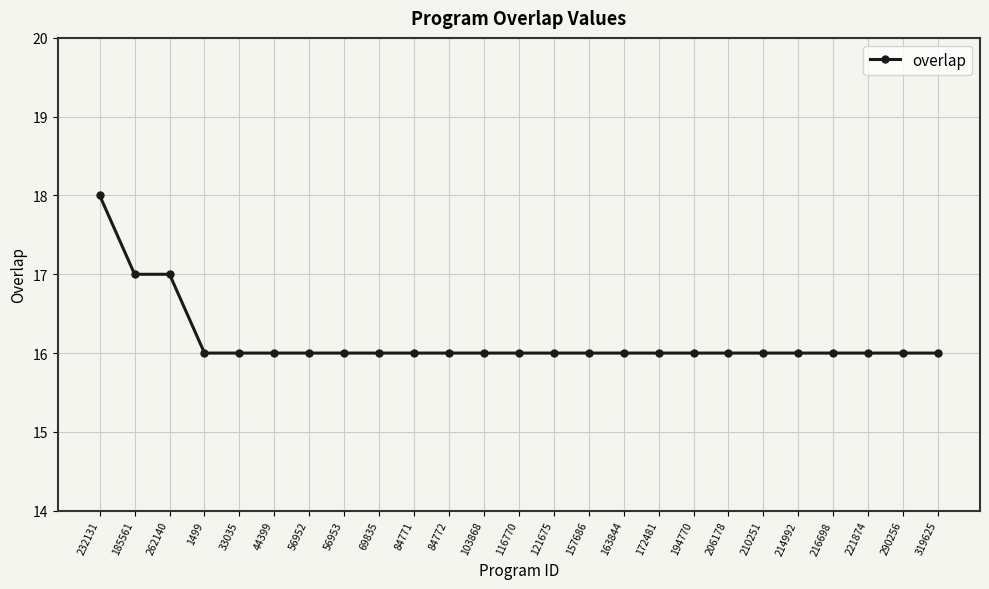

What position from the left is 194770?

18